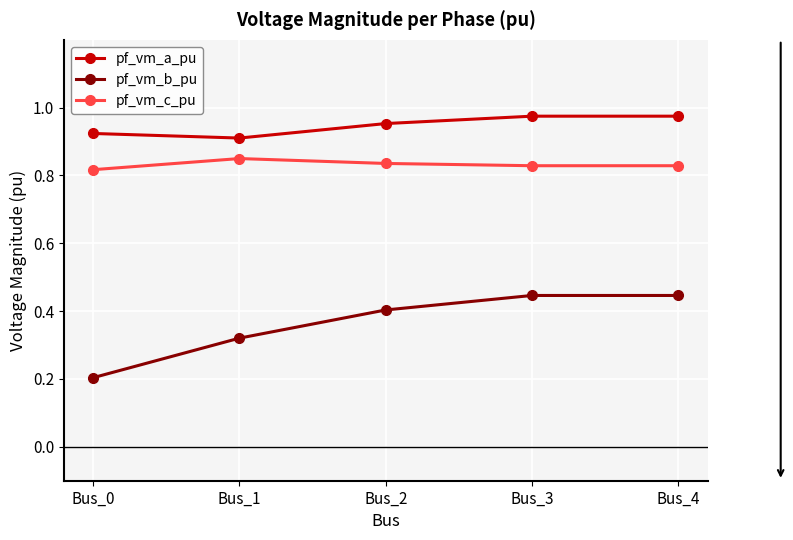

Is the value of pf_vm_a_pu at Bus_1 greater than the value of pf_vm_b_pu at Bus_2?

Yes